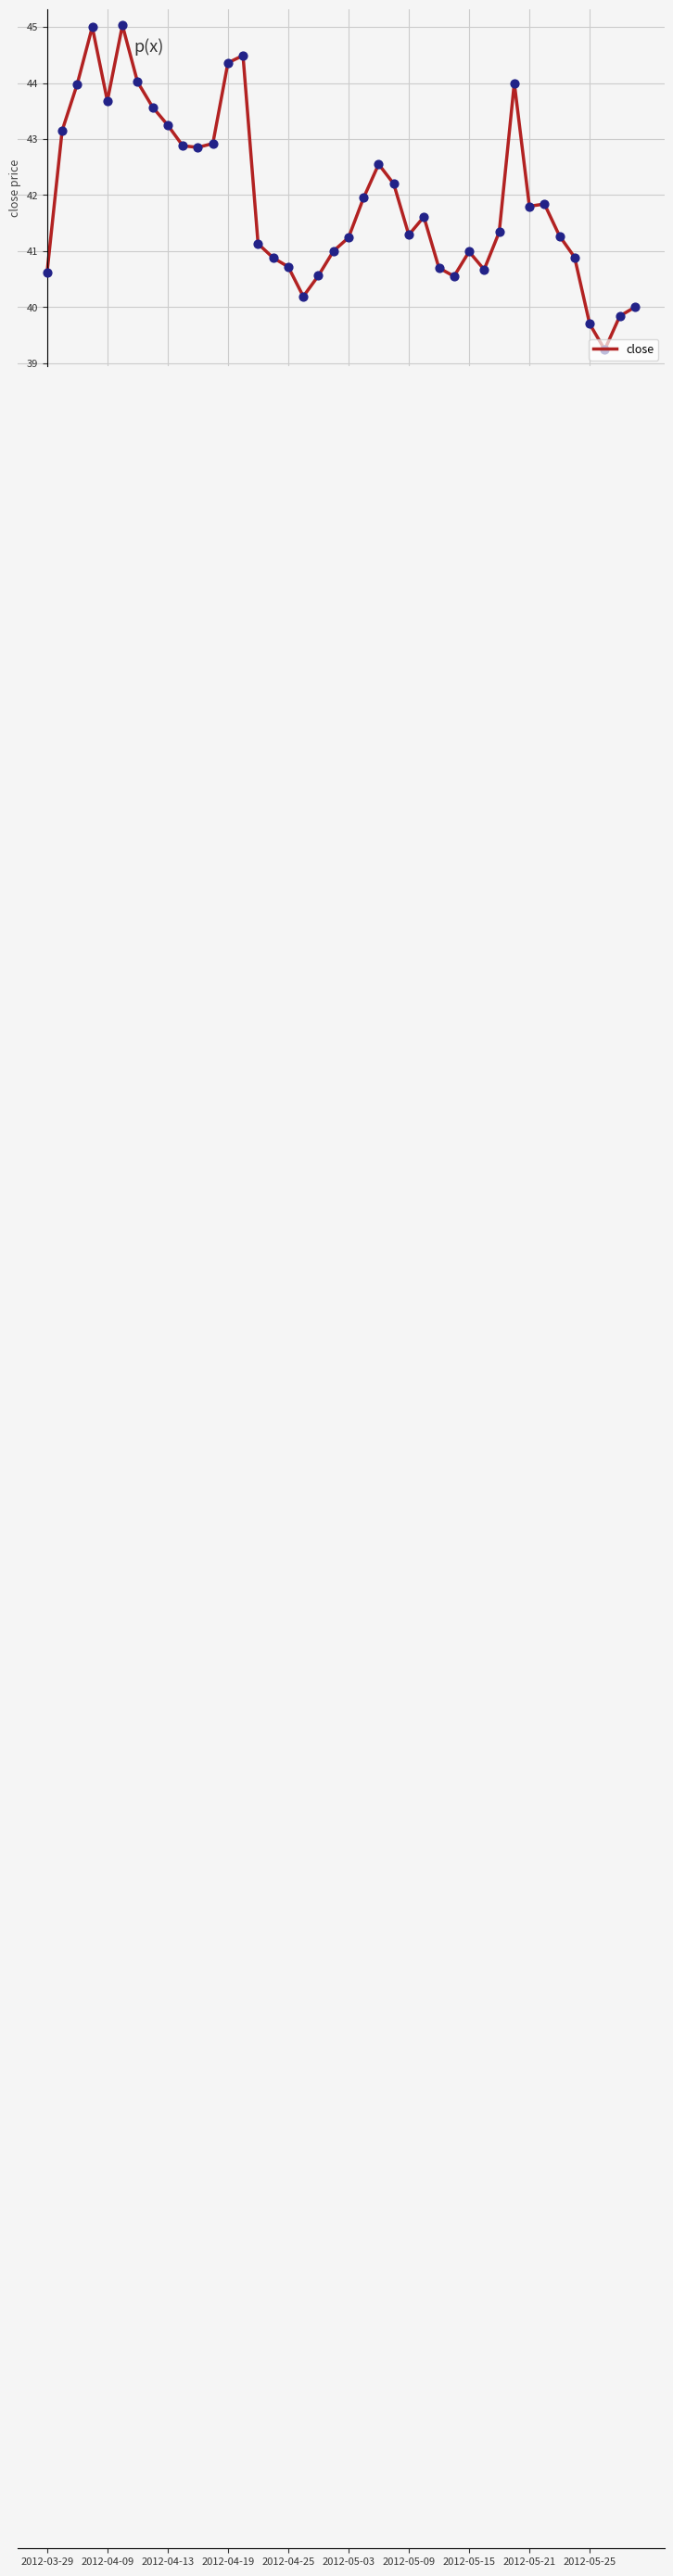

What is the difference between the maximum and minimum values?

5.8